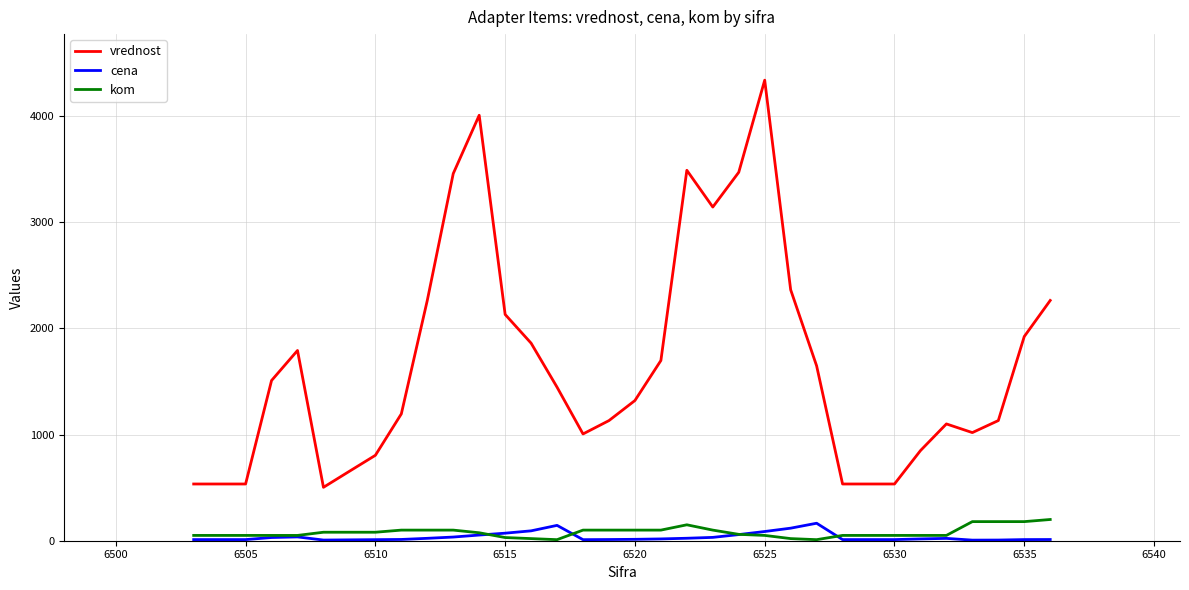

What is the greatest value displayed?

4339.5